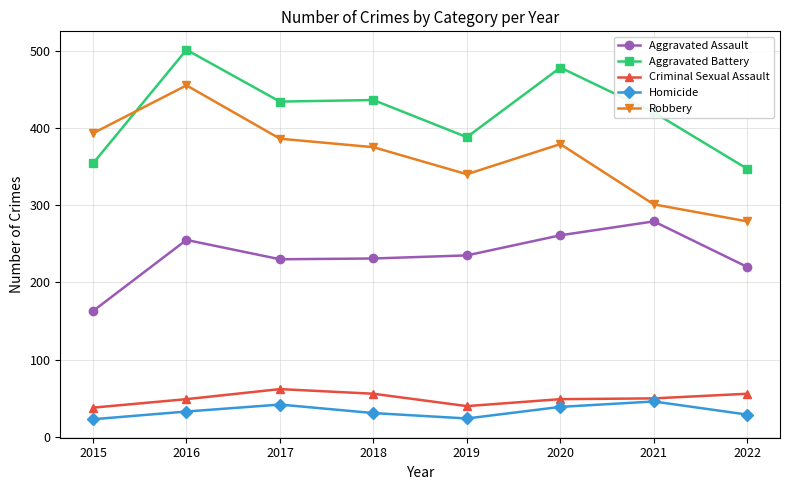

At which category does Homicide reach its first local valley?

2019